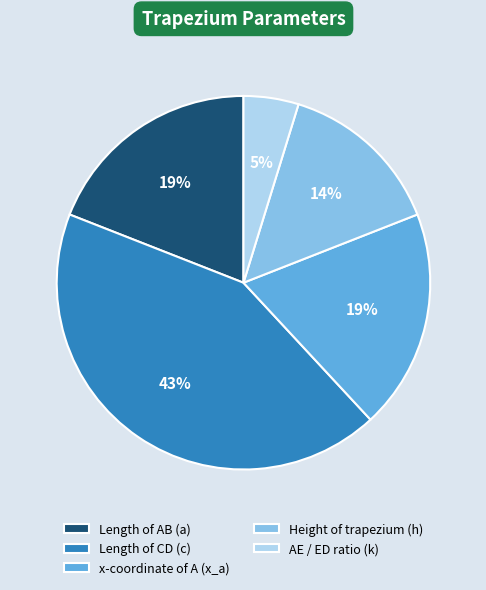

To the nearest percent, what is the difference between the Length of AB (a) and Length of CD (c) slice percentages?

24%